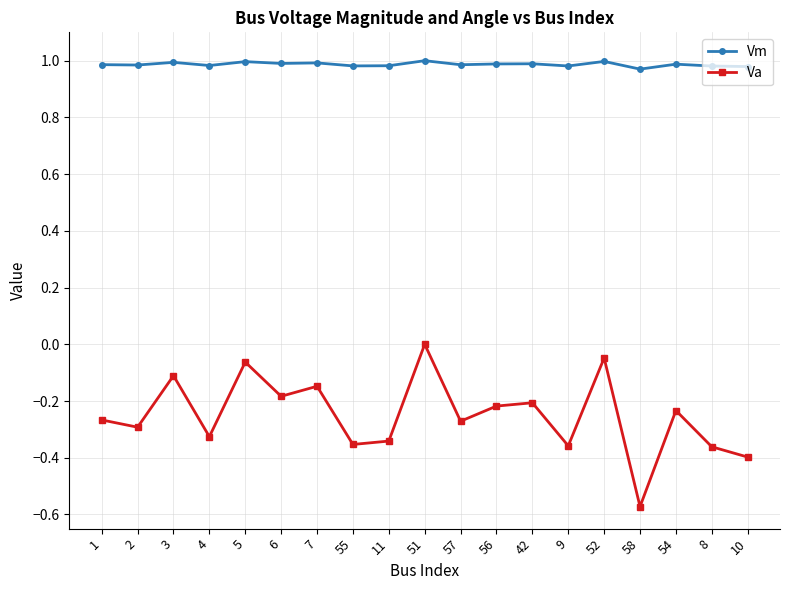

What is the sum of all Vm values?

18.8